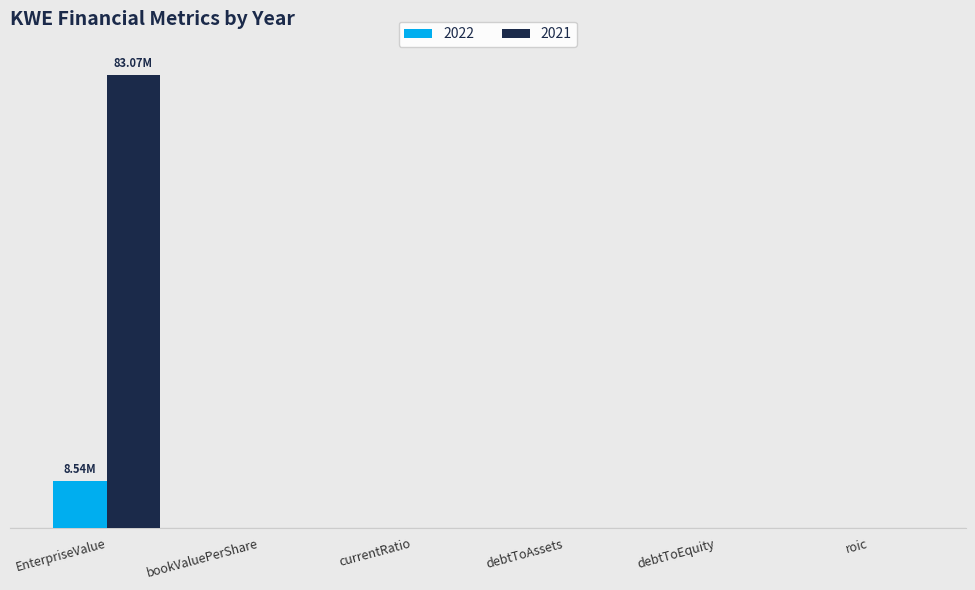

Reading left to right, extract all data points from this chart.

2022: EnterpriseValue=8535543.1	bookValuePerShare=-1.4	currentRatio=0.2	debtToAssets=0.3	debtToEquity=-2.5	roic=-5.5
2021: EnterpriseValue=83074517.9	bookValuePerShare=9.7	currentRatio=3.5	debtToAssets=0.0	debtToEquity=0.1	roic=-1.4